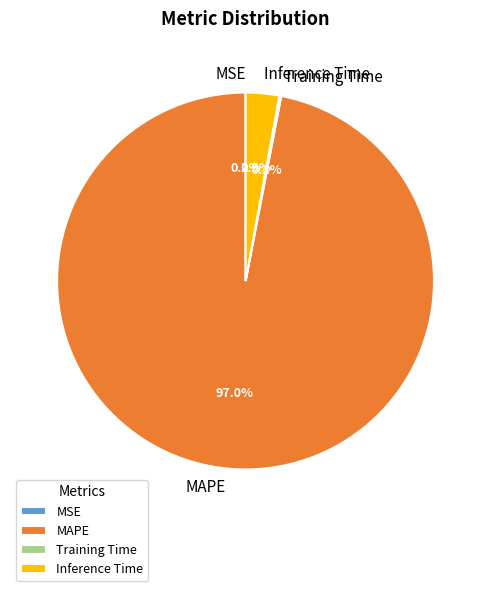

Which category has the biggest portion of the pie?

MAPE